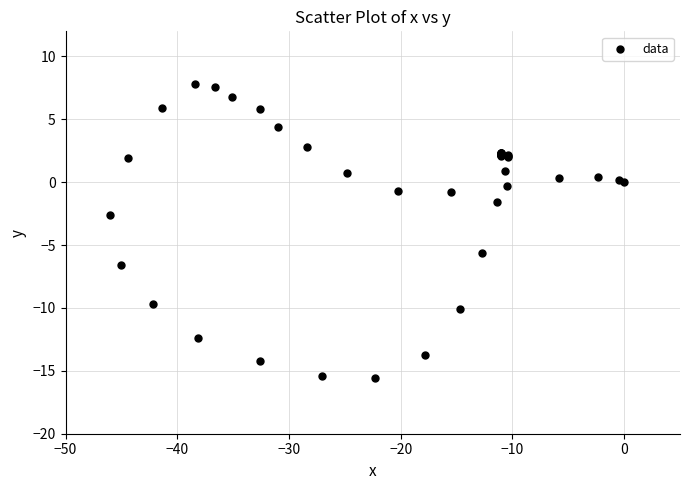

What Y value in the scatter plot is closest to -3?

-2.6